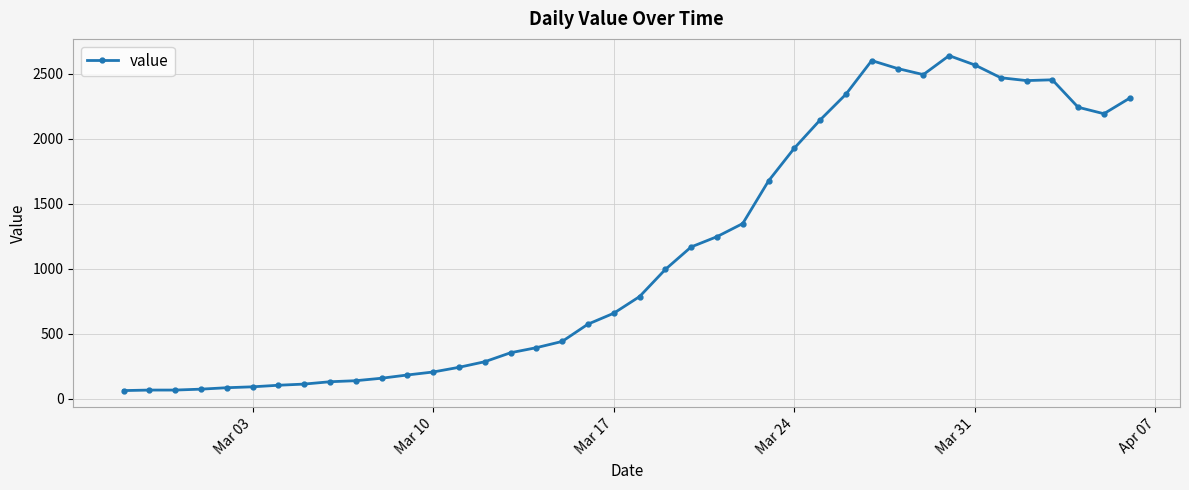

What is the smallest value displayed?

61